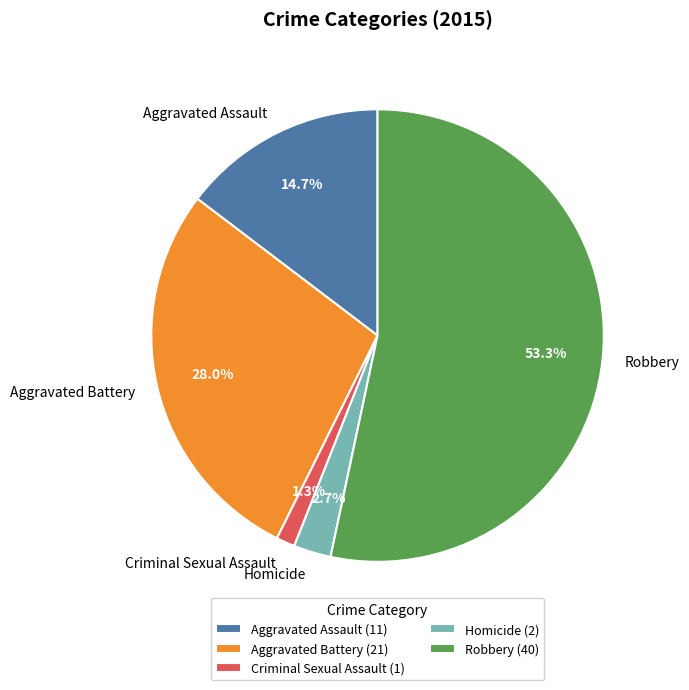

To the nearest percent, what is the difference between the largest and smallest slice percentages?

52%